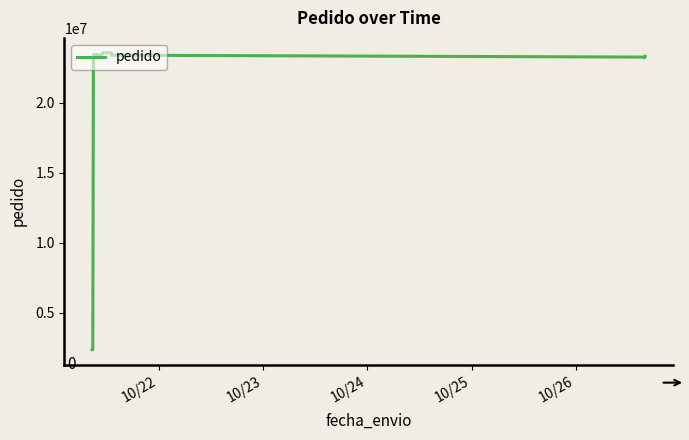

What is the sum of all values?

335864732